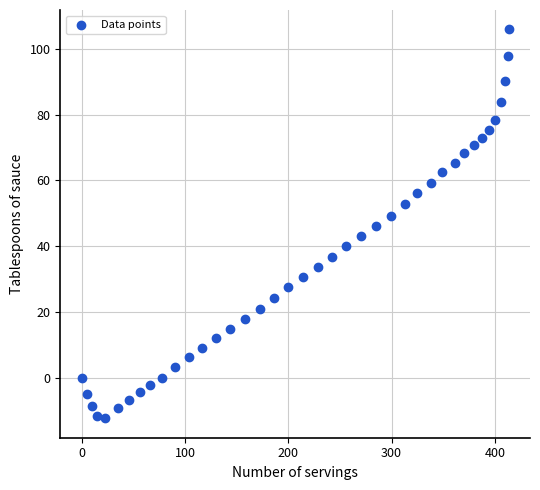

What is the range of Y values (max minus min)?

118.2